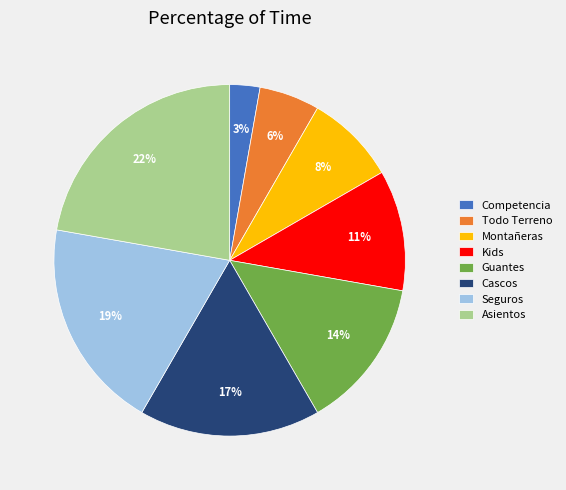

How many slices are in this pie chart?

8